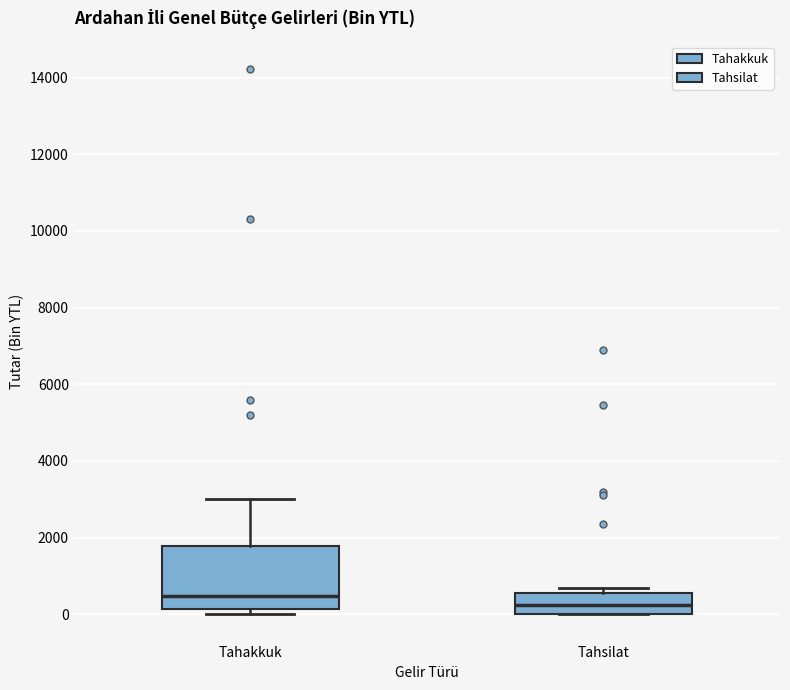

Which box's median line is the lowest?

Tahsilat